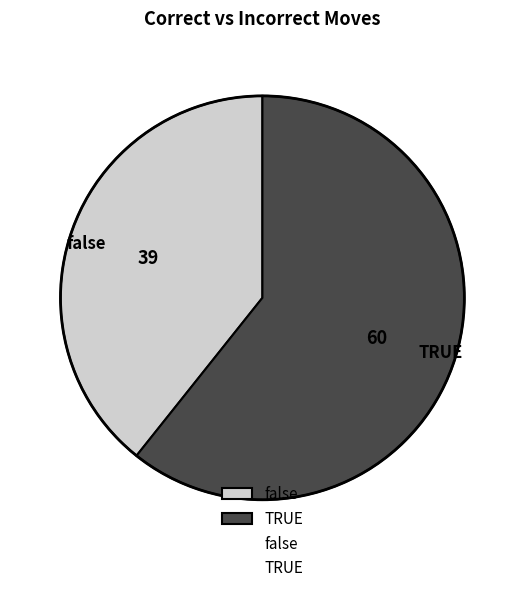

Between TRUE and false, which is larger?

TRUE